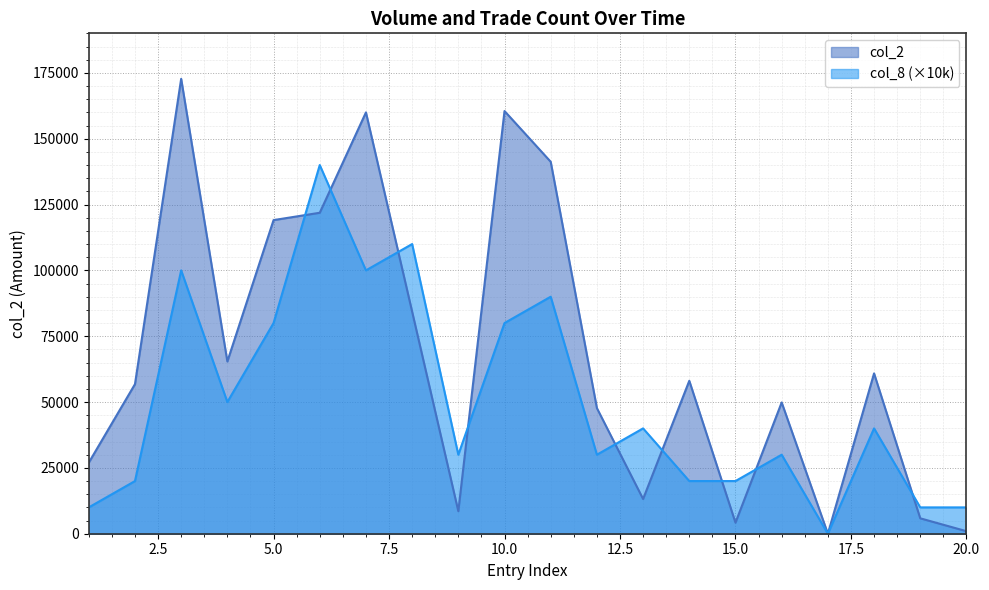

Where is col_2 nearest to the value 86370?

8